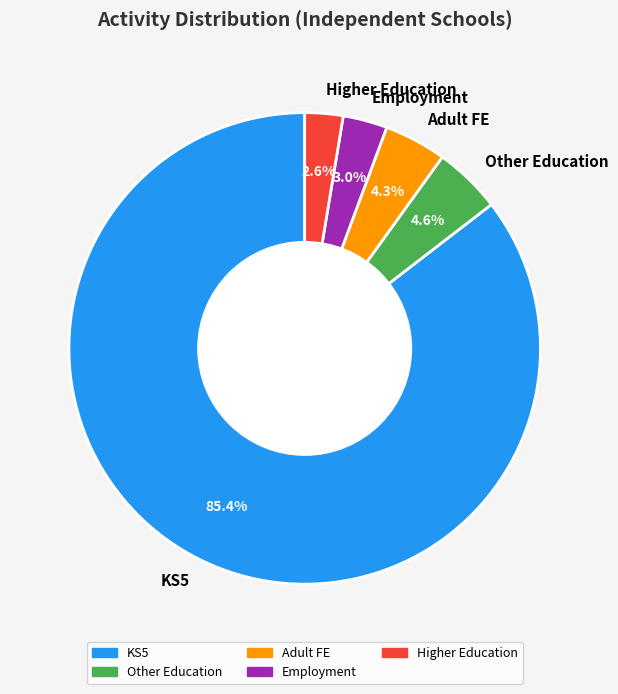

Combined, what portion of the pie is KS5 and Other Education?

90.1%